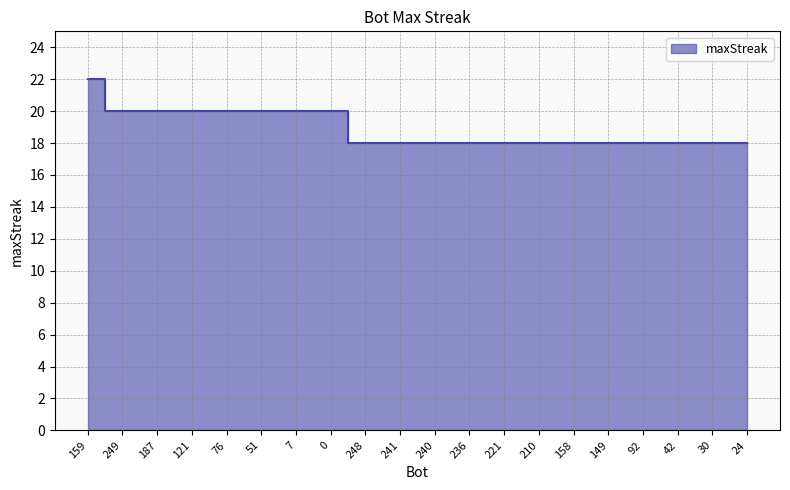

How many lines are shown in the chart?

1